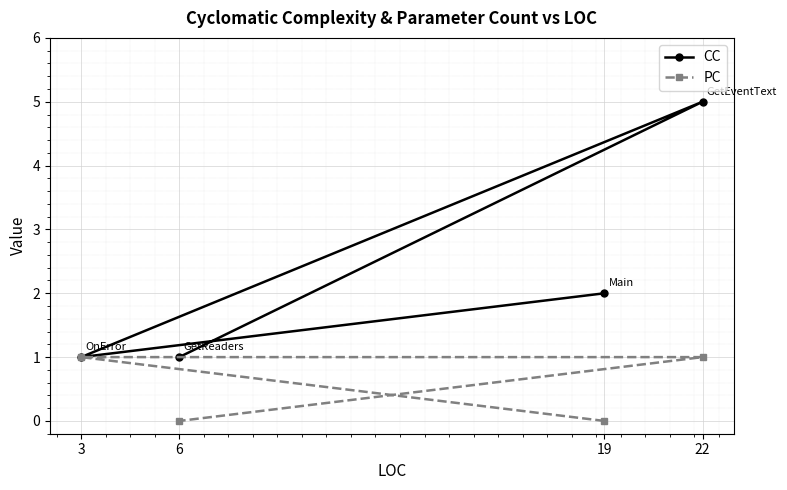

True or false: PC and CC cross at least once.

False